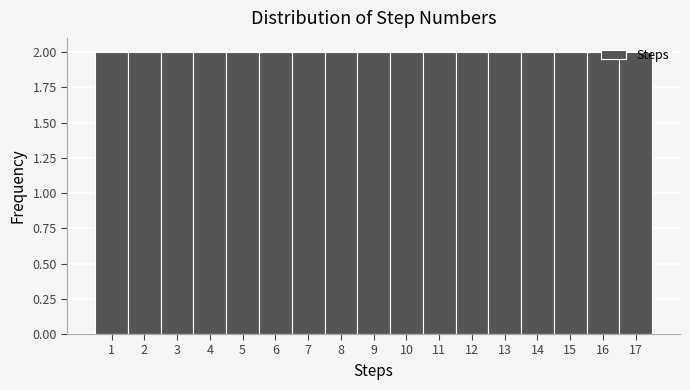

Reading left to right, transcribe this chart: for each bar, give the range it covers on the x-axis and its height. The values are not printed on the chart, so give them approximately, as read against the axis.

0.5 to 1.5: 2
1.5 to 2.5: 2
2.5 to 3.5: 2
3.5 to 4.5: 2
4.5 to 5.5: 2
5.5 to 6.5: 2
6.5 to 7.5: 2
7.5 to 8.5: 2
8.5 to 9.5: 2
9.5 to 10.5: 2
10.5 to 11.5: 2
11.5 to 12.5: 2
12.5 to 13.5: 2
13.5 to 14.5: 2
14.5 to 15.5: 2
15.5 to 16.5: 2
16.5 to 17.5: 2